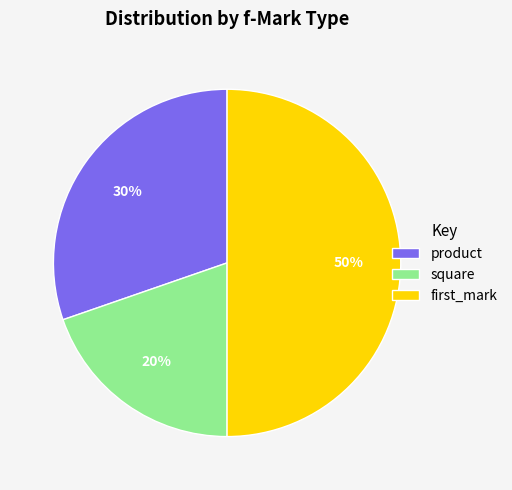

How many segments does this pie chart have?

3